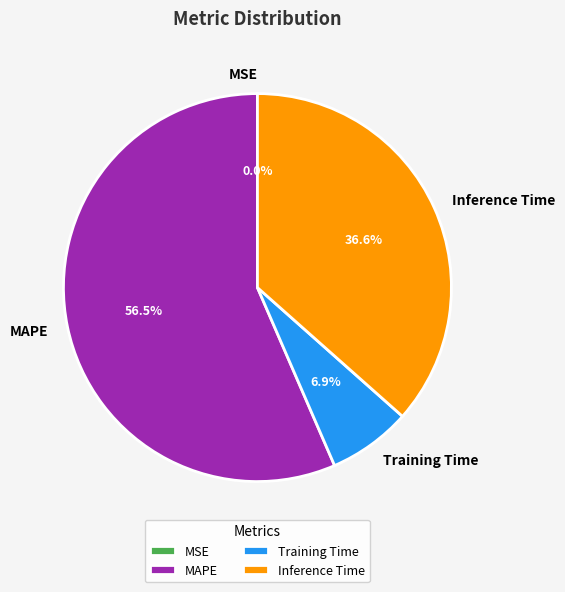

Which slice is the largest?

MAPE